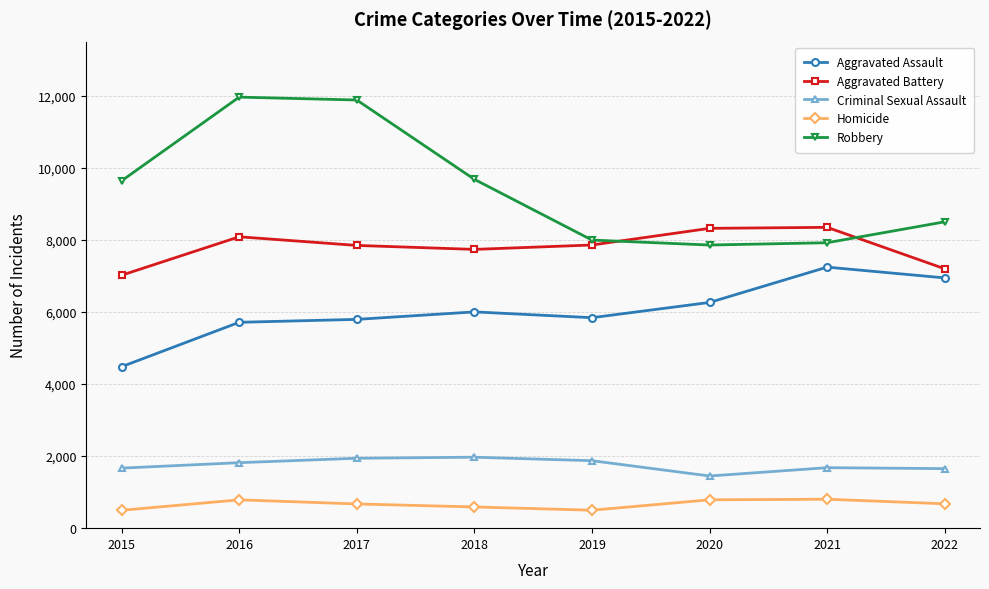

True or false: Aggravated Assault and Criminal Sexual Assault intersect in this chart.

False